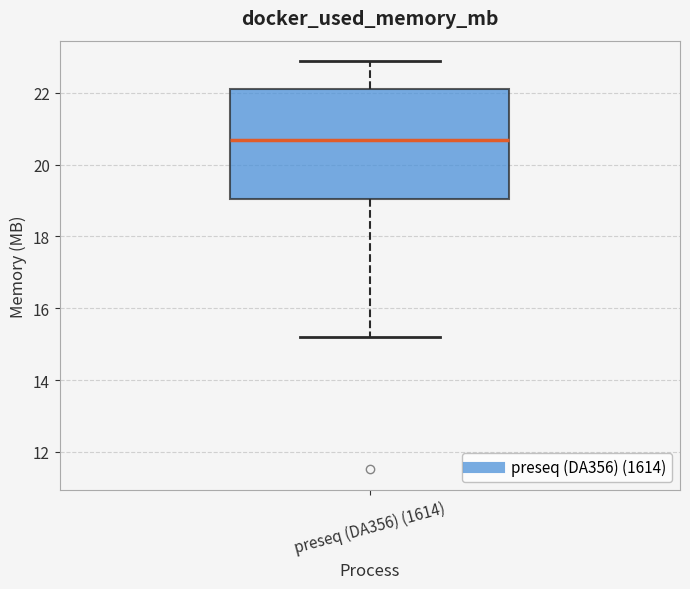

Read this box plot against the y-axis: the position of the median line, the range covered by the box, and the ends of both whiskers. The values are not printed on the chart, so give them approximately, as read against the axis.

median 20.6, box 19.0 to 22.2, whiskers 15.2 to 22.8